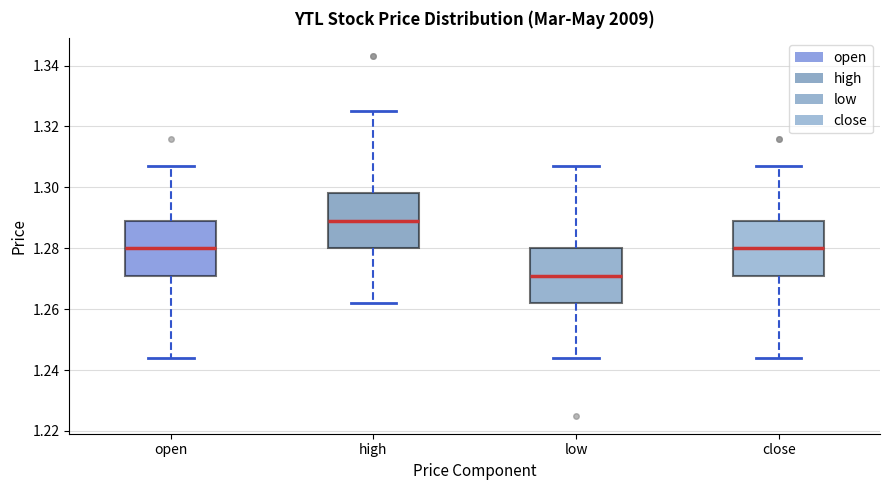

Reading left to right, transcribe this box plot: for each box, give where its median line is, the range the box spans, and where its two whiskers end, as read against the y-axis. The values are not printed on the chart, so give them approximately, as read against the axis.

open: median 1.280, box 1.272 to 1.290, whiskers 1.244 to 1.308
high: median 1.290, box 1.280 to 1.298, whiskers 1.262 to 1.326
low: median 1.272, box 1.262 to 1.280, whiskers 1.244 to 1.308
close: median 1.280, box 1.272 to 1.290, whiskers 1.244 to 1.308